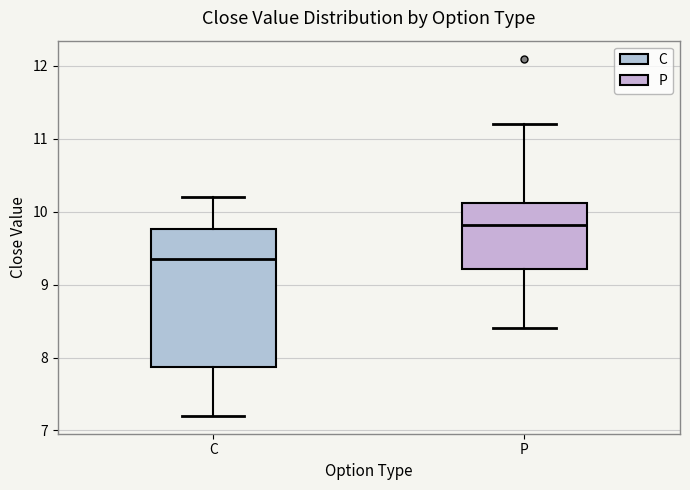

Reading left to right, read every box against the y-axis: the position of its median line, the range the box covers, and the ends of its whiskers. The values are not printed on the chart, so give them approximately, as read against the axis.

C: median 9.4, box 7.9 to 9.8, whiskers 7.2 to 10.2
P: median 9.8, box 9.2 to 10.1, whiskers 8.4 to 11.2